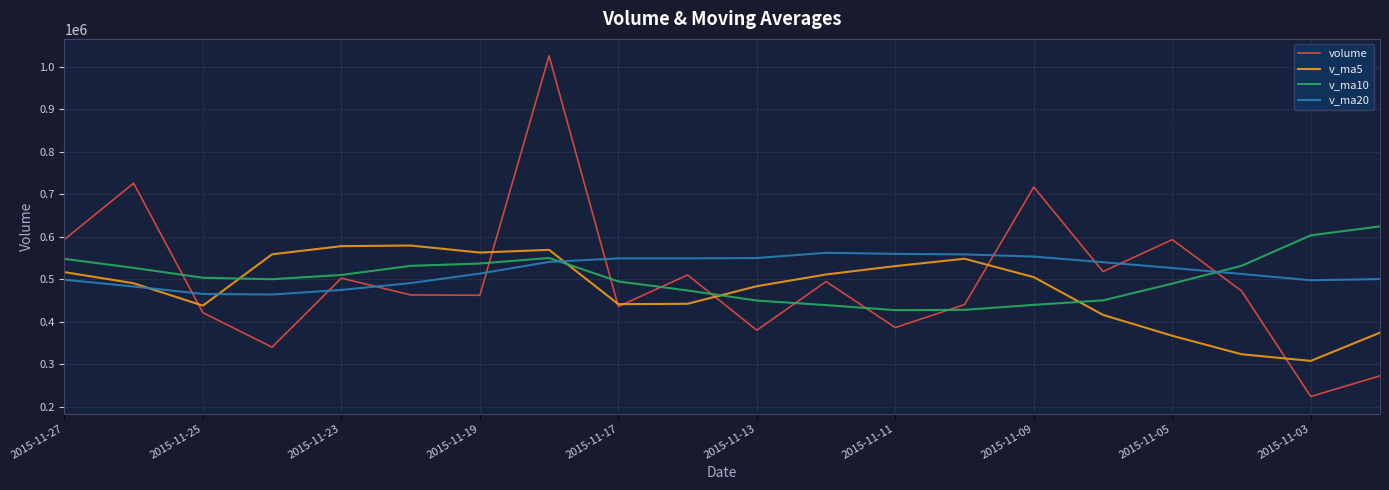

How many intersections are there between v_ma10 and v_ma20?

2